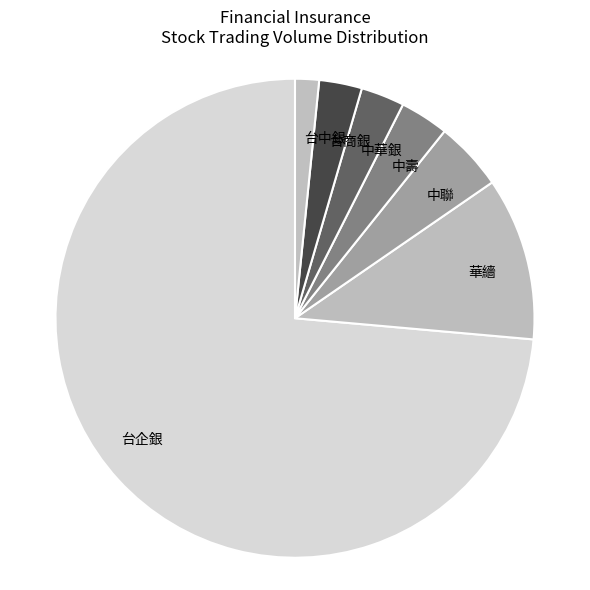

What is the ratio of the value at 台中銀 to the value at 台商銀?

0.6